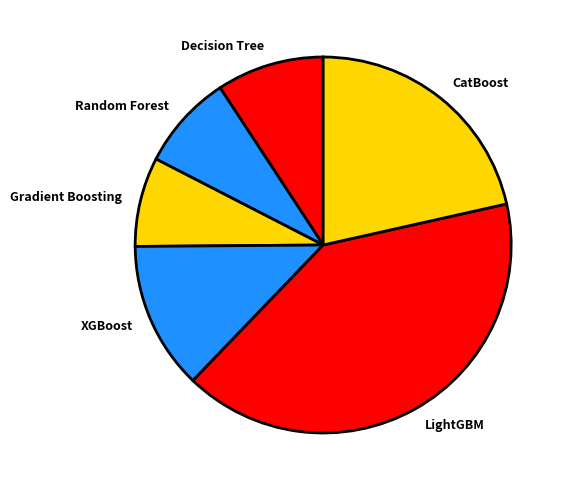

Does LightGBM account for over 50% of the chart?

No